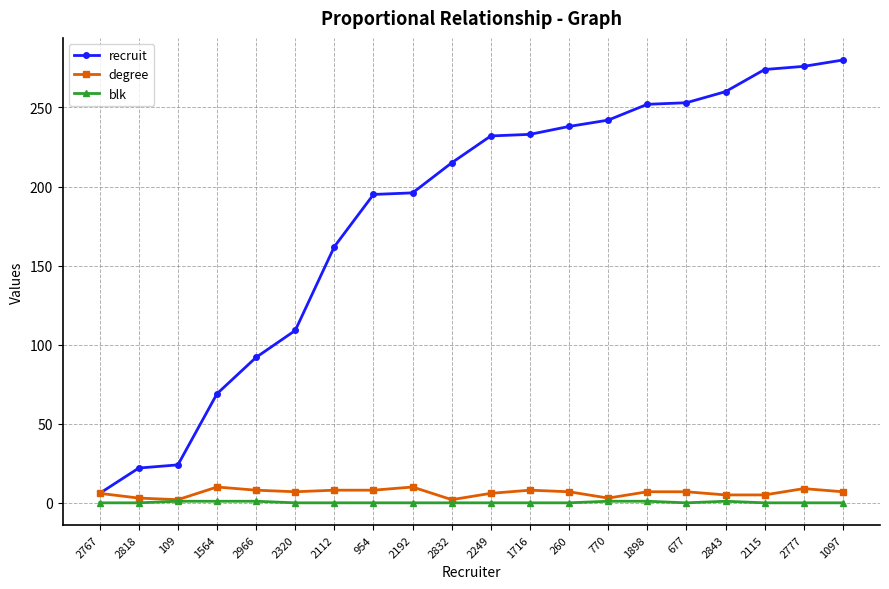

What is the average value of the degree series?

6